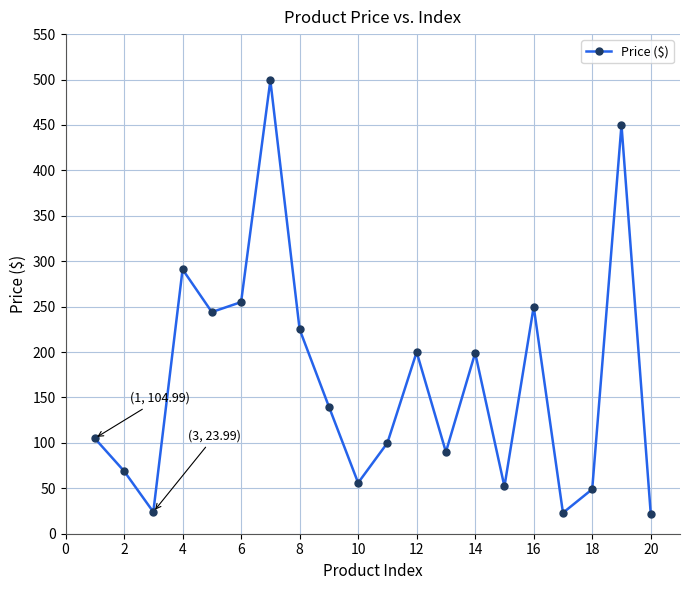

What is the value of the 20th point from the left?

22.0